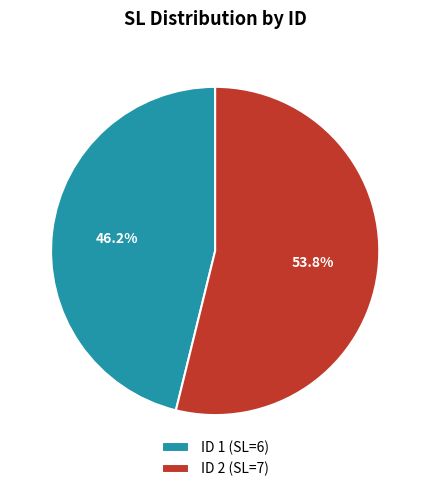

Between 2 and 1, which is larger?

2